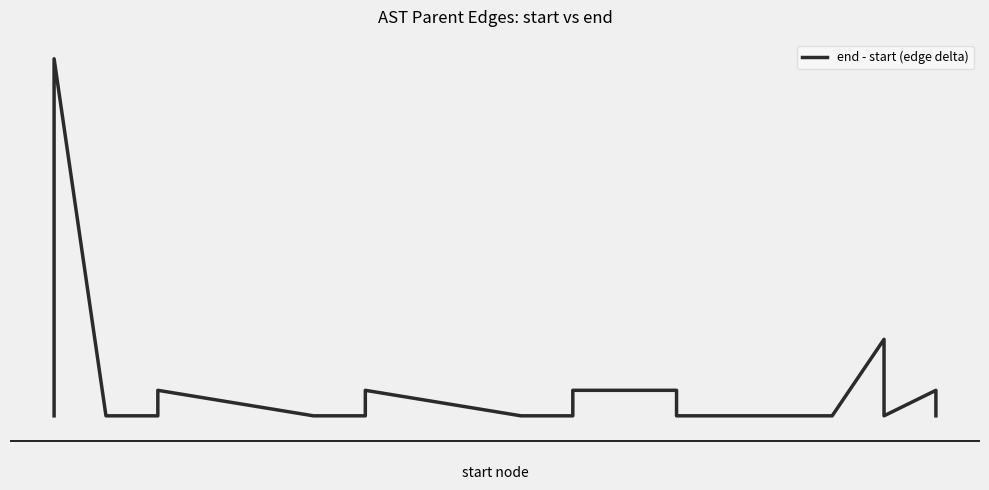

What is the difference between the maximum and minimum values?

14